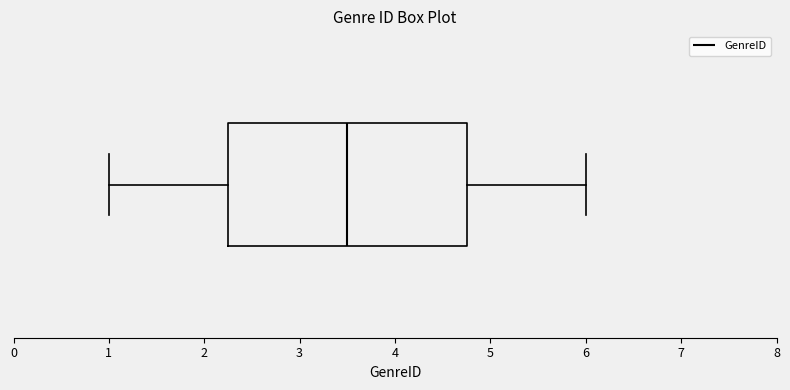

Where is the right edge of the box on the x-axis? The values are not printed on the chart, so give them approximately, as read against the axis.

4.8